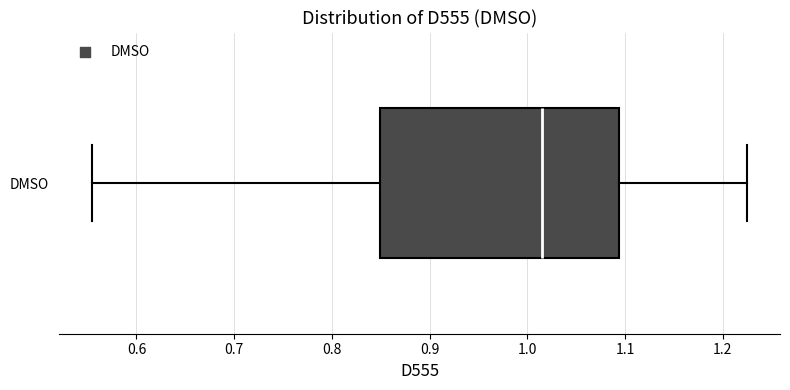

Transcribe this box plot: give where the median line is, the range the box spans, and where the two whiskers end, as read against the x-axis. The values are not printed on the chart, so give them approximately, as read against the axis.

median 1.01, box 0.85 to 1.09, whiskers 0.55 to 1.22